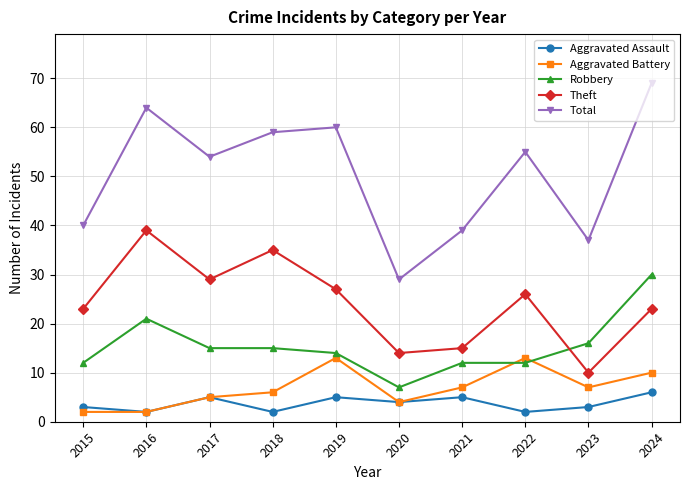

Reading left to right, list all the values displayed in this chart.

Aggravated Assault: 3	2	5	2	5	4	5	2	3	6
Aggravated Battery: 2	2	5	6	13	4	7	13	7	10
Robbery: 12	21	15	15	14	7	12	12	16	30
Theft: 23	39	29	35	27	14	15	26	10	23
Total: 40	64	54	59	60	29	39	55	37	69